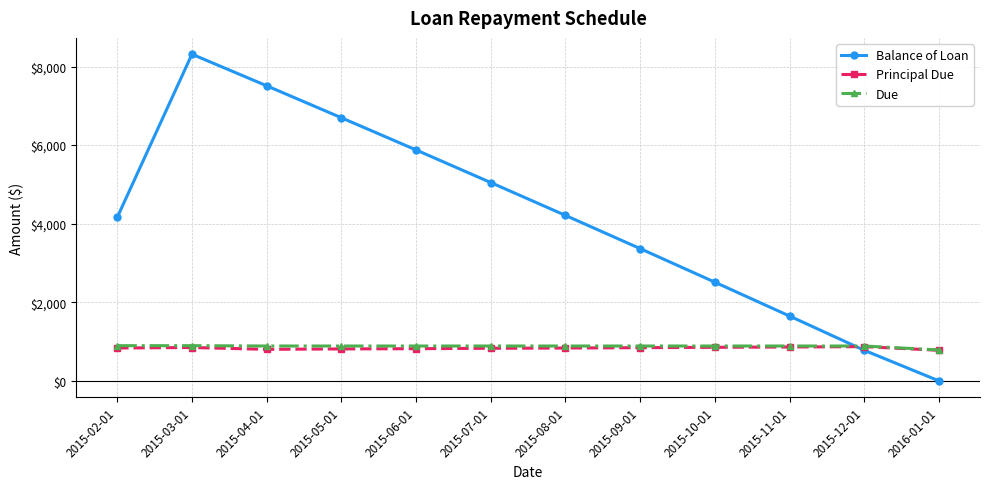

True or false: Balance of Loan and Due intersect in this chart.

True